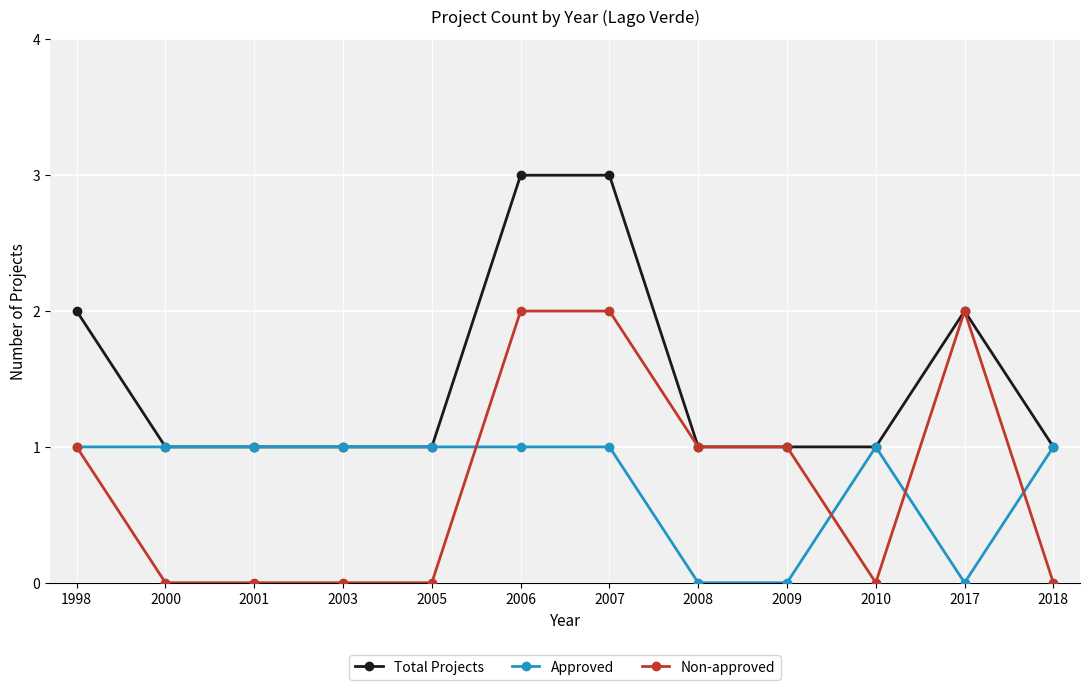

What is the sum of the Total Projects values at 2006 and 2017?

5